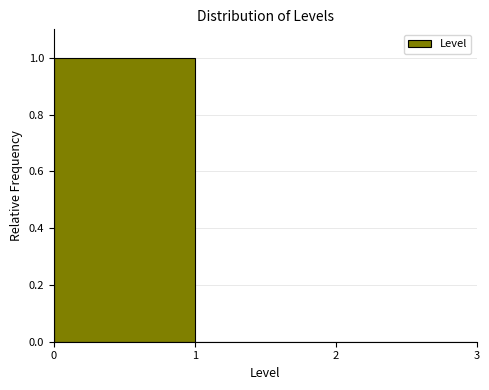

Reading left to right, transcribe all the data shown in this chart.

0=1	1=0	2=0